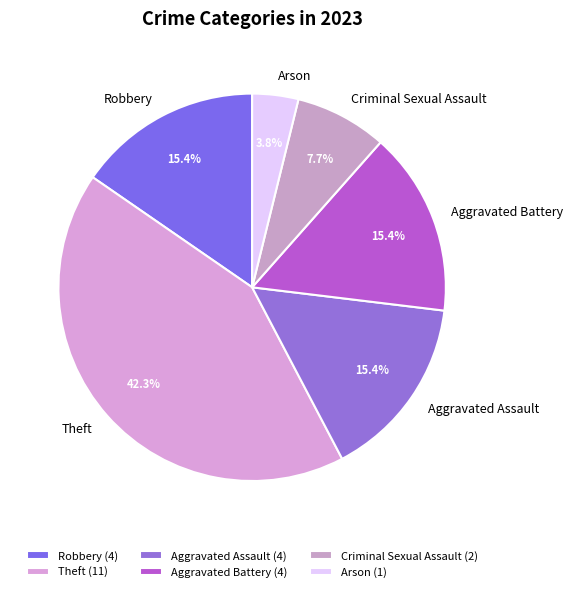

Which slice is the largest?

Theft